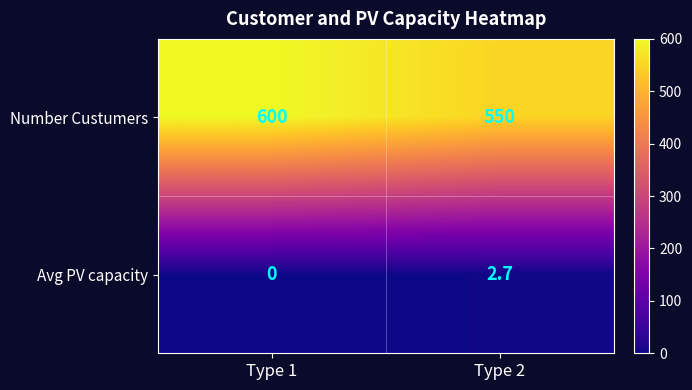

How many distinct data groups are displayed?

2